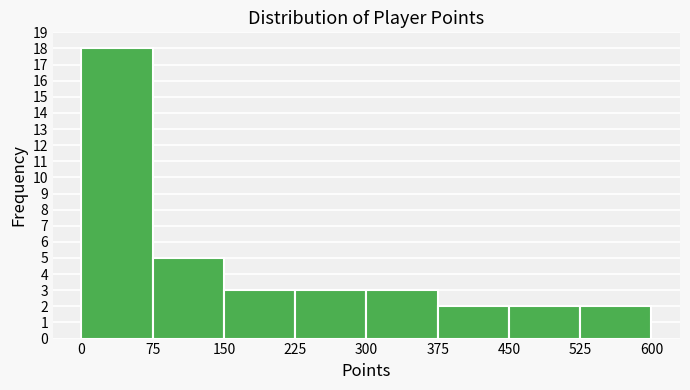

How tall is the bar that spans 150 to 225 on the x-axis? The values are not printed on the chart, so give them approximately, as read against the axis.

3